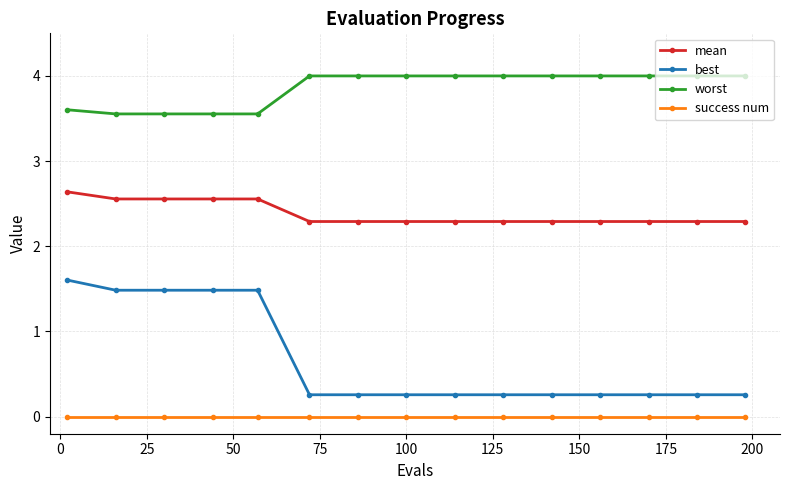

Which series has the largest total across all categories?

worst